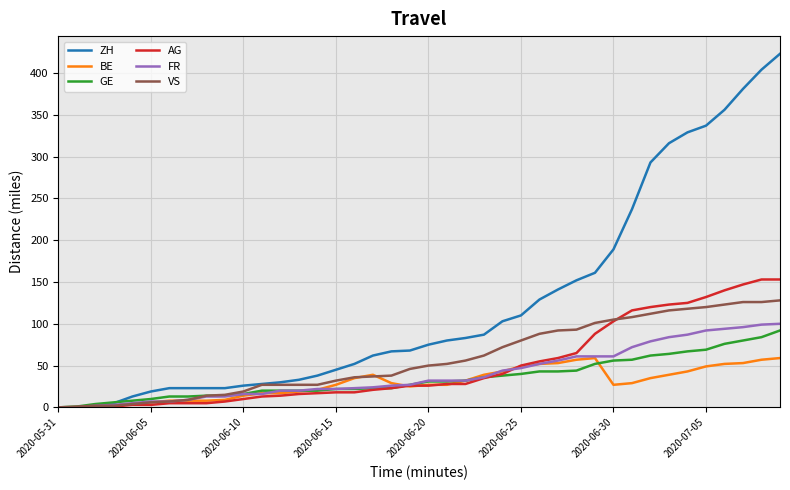

Which series has the largest range (max minus min)?

ZH